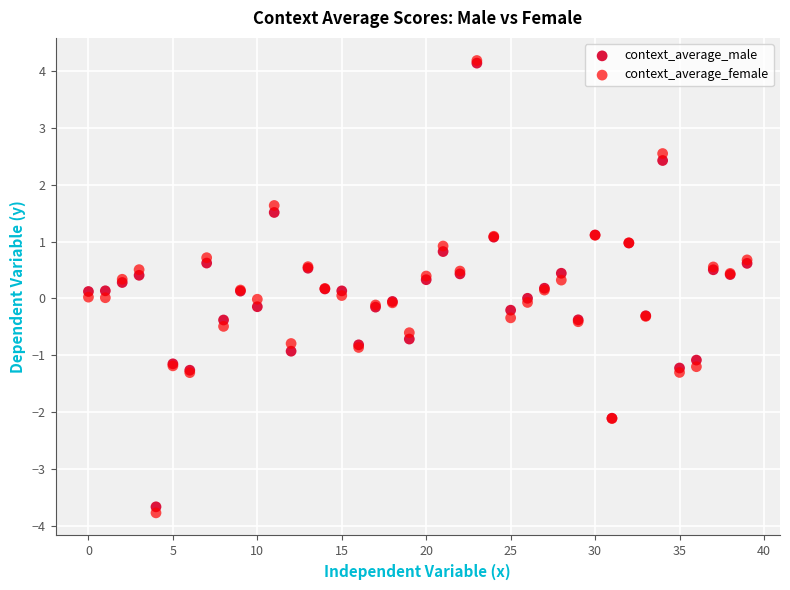

What are all the series names shown in the legend?

context_average_male, context_average_female